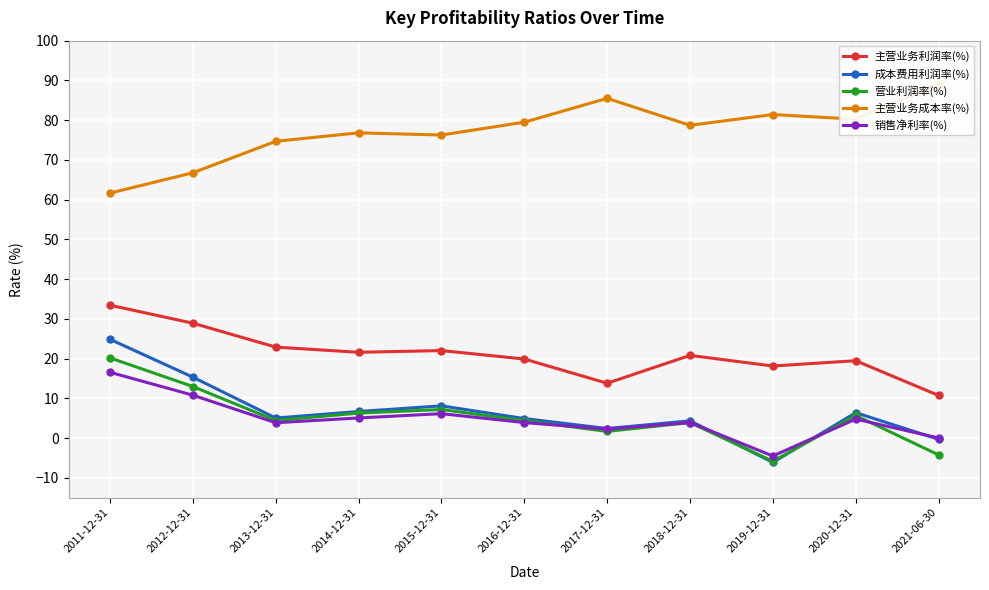

How many data points in 主营业务成本率(%) are above 78?

6